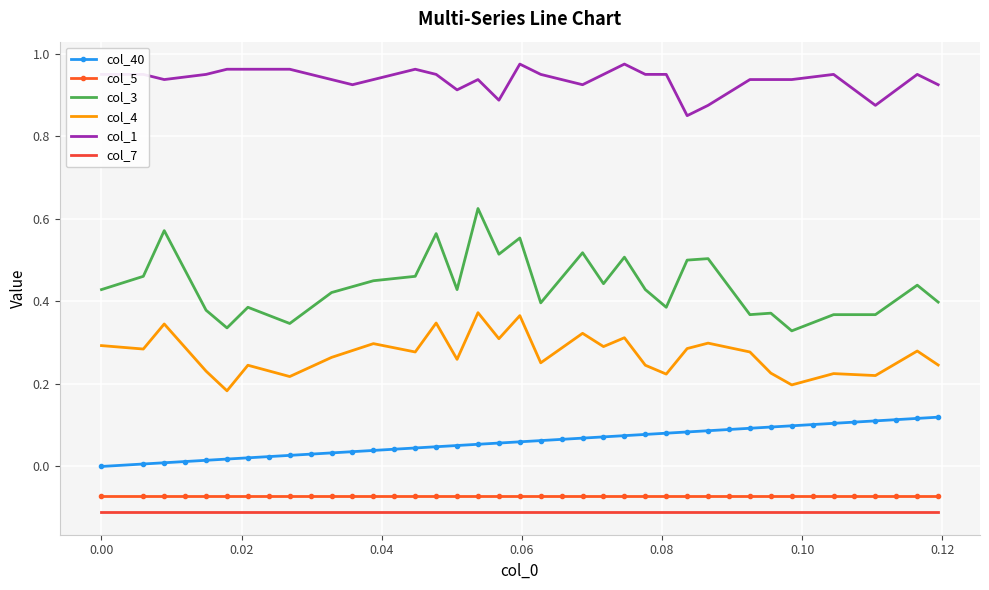

Which series has the largest total across all categories?

col_1